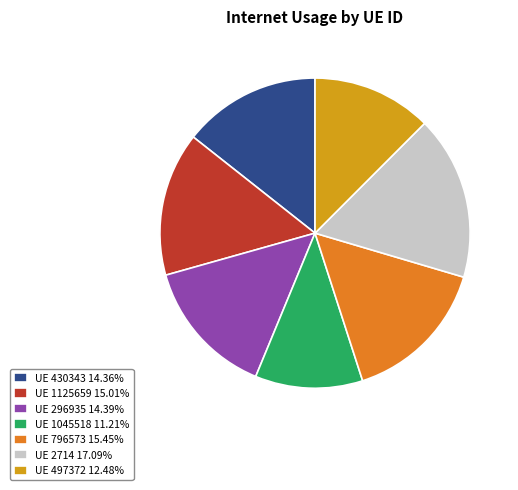

Is the sum of UE 430343 14.36% and UE 796573 15.45% greater than half?

No